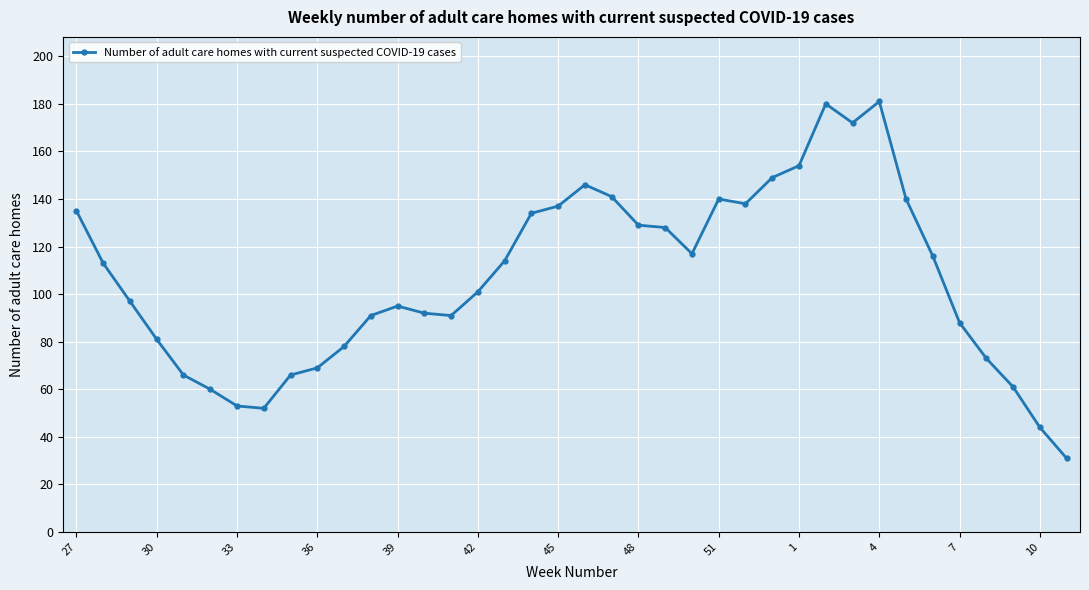

Does the chart display data point markers on the line(s)?

Yes